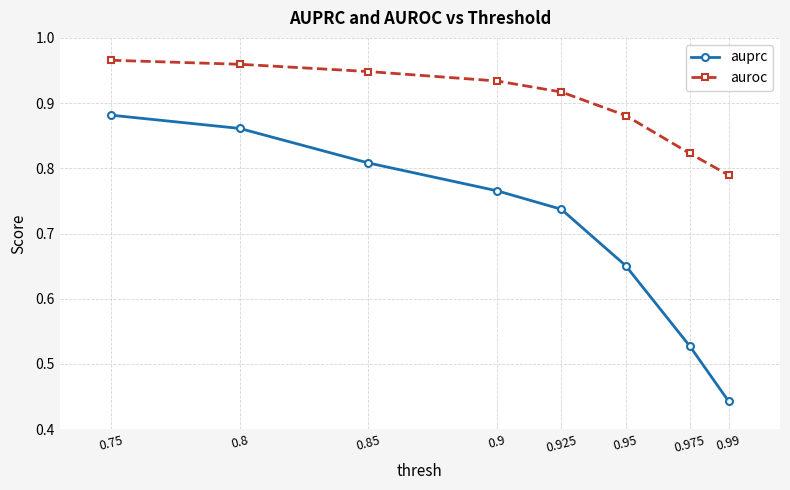

What position from the right is 0.99?

1